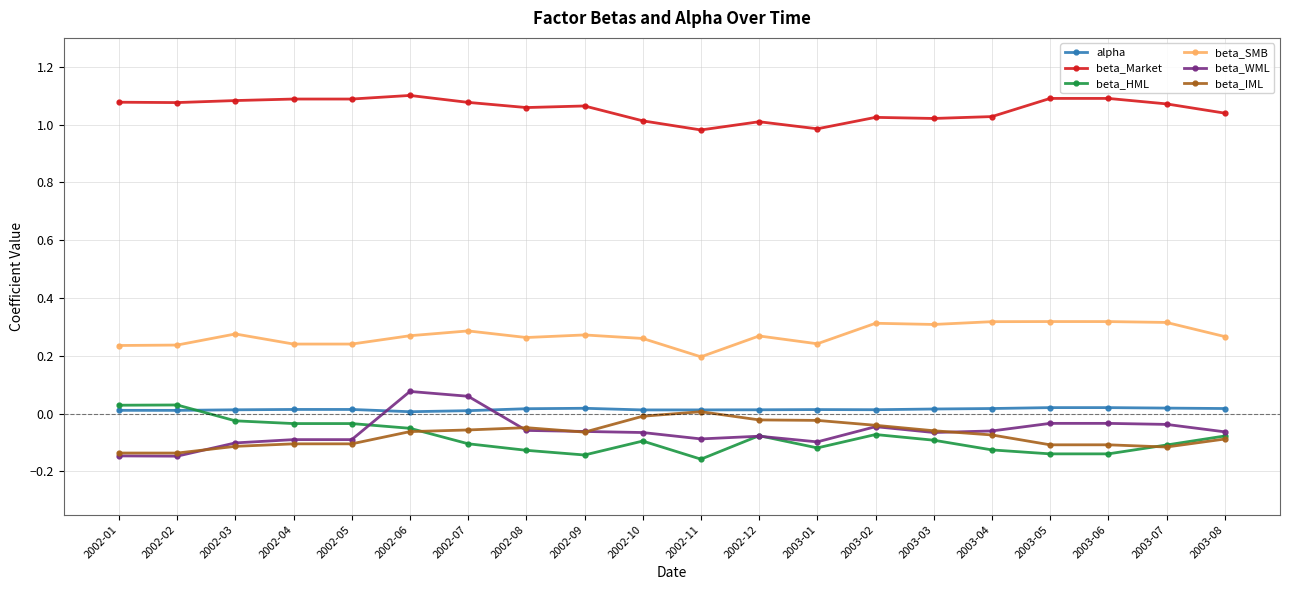

The value of beta_Market at 2002-07 is 1.1. True or false?

True